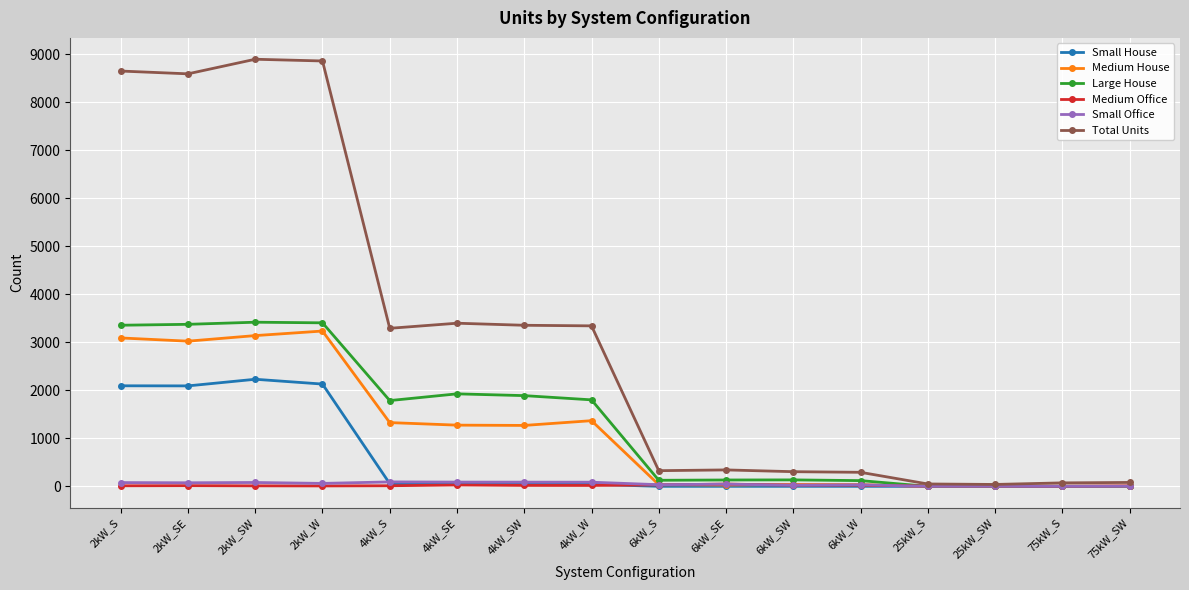

What is the spread (max minus min) of values at 75kW_S?

72